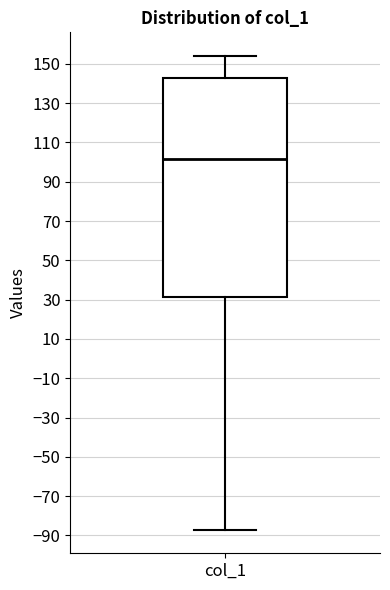

Read this box plot against the y-axis: the position of the median line, the range covered by the box, and the ends of both whiskers. The values are not printed on the chart, so give them approximately, as read against the axis.

median 102, box 32 to 142, whiskers -86 to 154